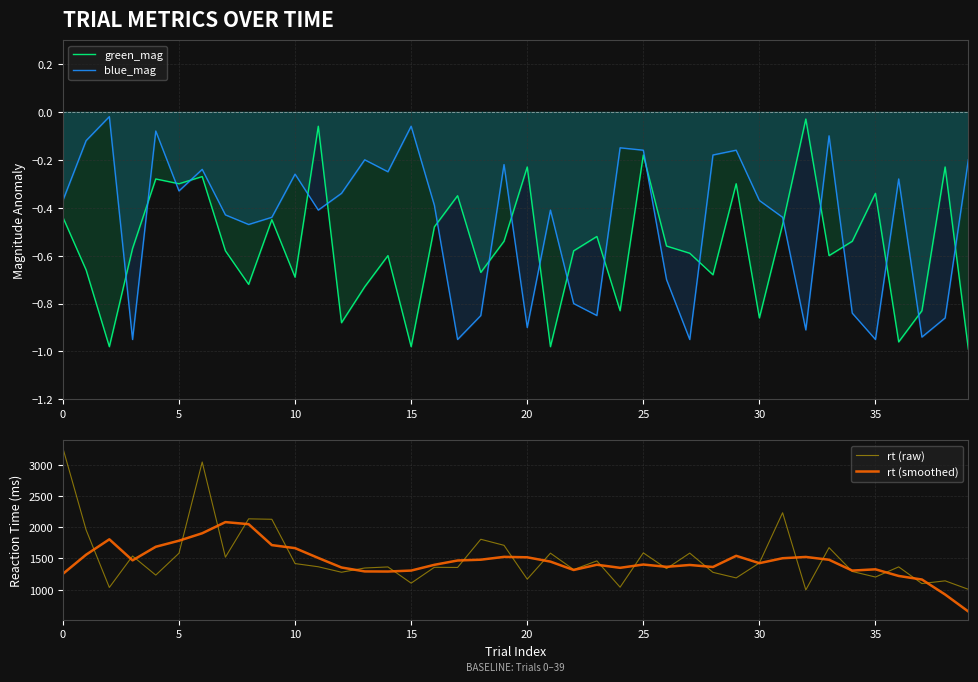

What is the lowest value of the rt (raw) series?

995.0